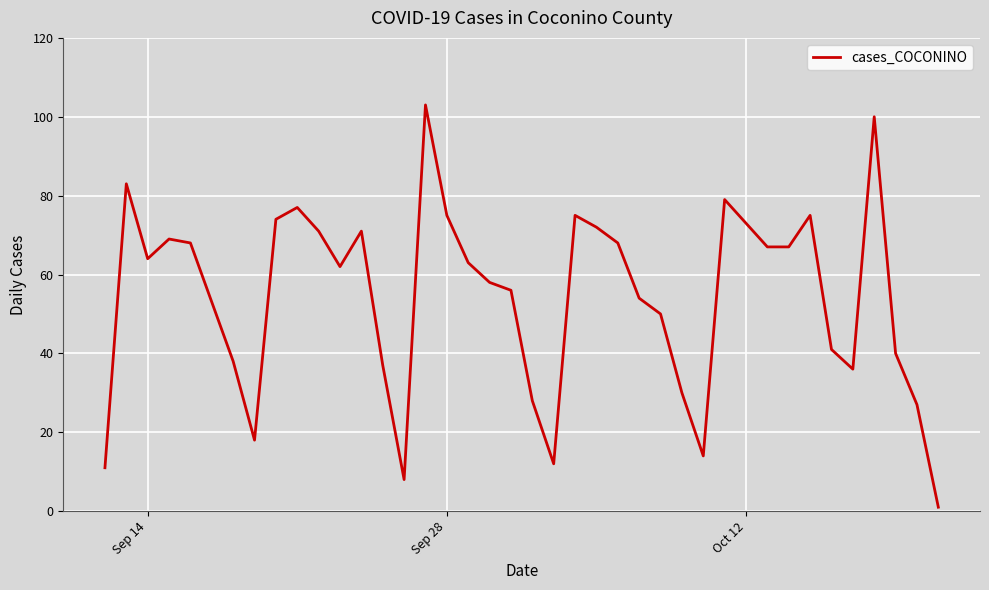

What is the maximum value shown in the chart?

103